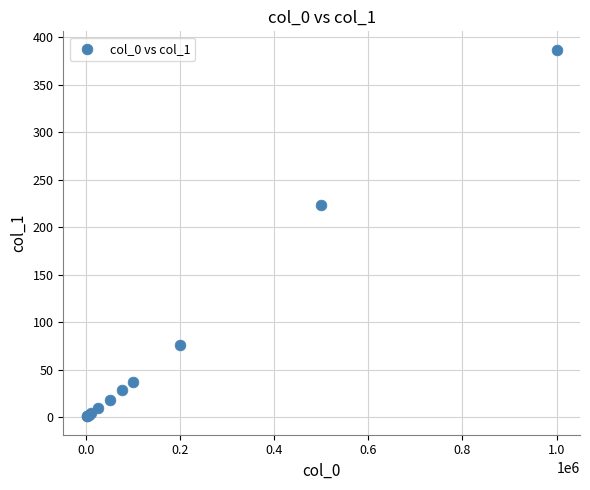

What Y value in the scatter plot is closest to 194?

223.5